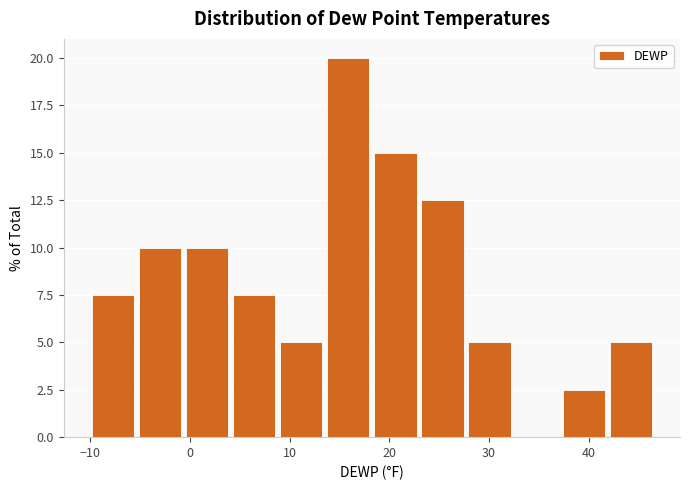

Reading left to right, list every bar in this chart as the range it spans on the x-axis followed by its height. Neither the bar edges nor the heights are printed on the chart, so give them approximately, as read against the axes.

-10 to -5: 7.5
-5 to -1: 10.0
-1 to 4: 10.0
4 to 9: 7.5
9 to 14: 5.0
14 to 18: 20.0
18 to 23: 15.0
23 to 28: 12.5
28 to 32: 5.0
32 to 37: 0
37 to 42: 2.5
42 to 47: 5.0